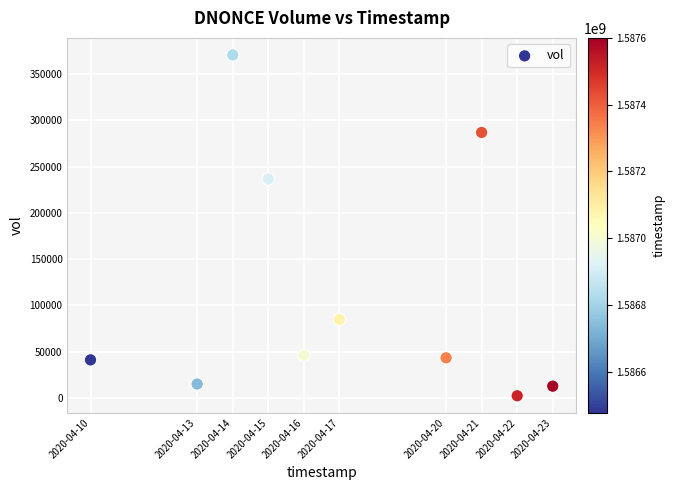

What is the range of Y values (max minus min)?

368400